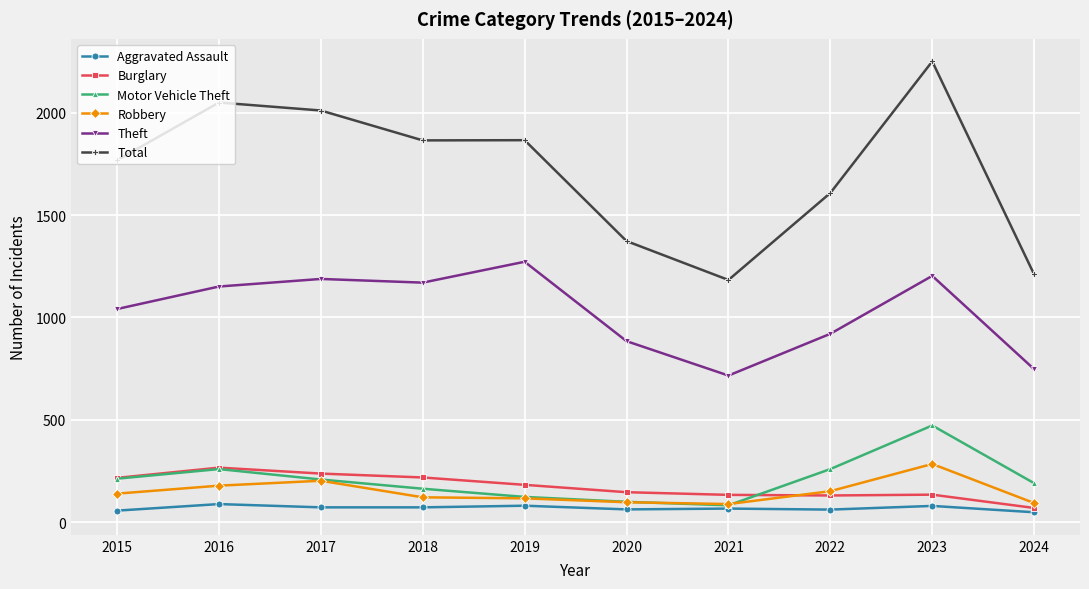

Between 2018 and 2021, which series saw the biggest shift?

Total